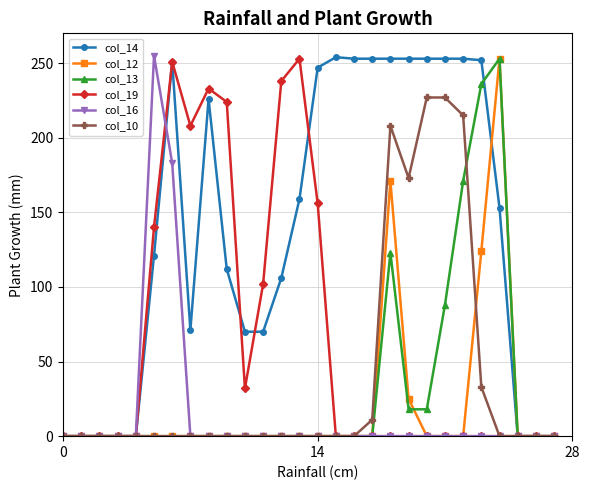

At how many categories does at least one series exceed 165?

18